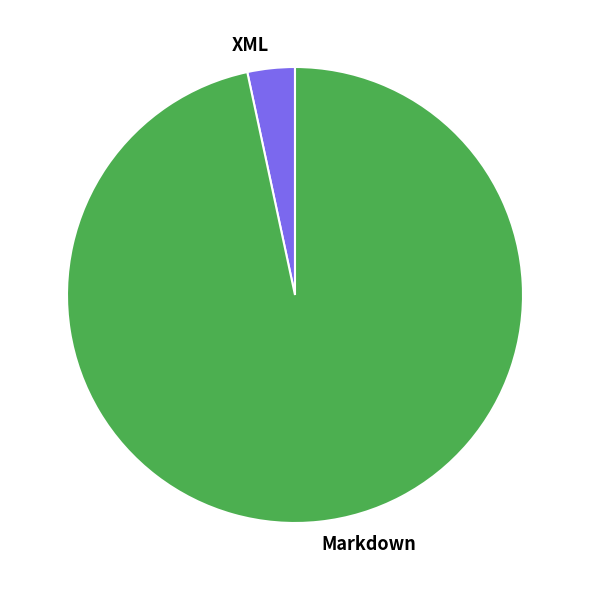

Combined, do Markdown and XML account for over 50%?

Yes